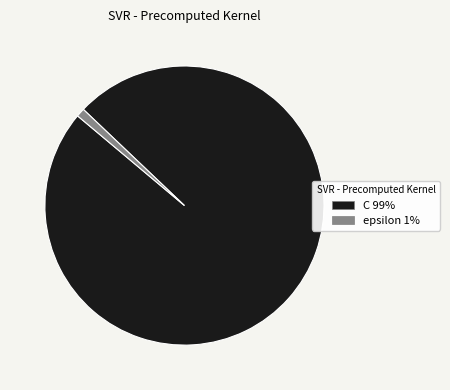

Which has a higher value, C or epsilon?

C